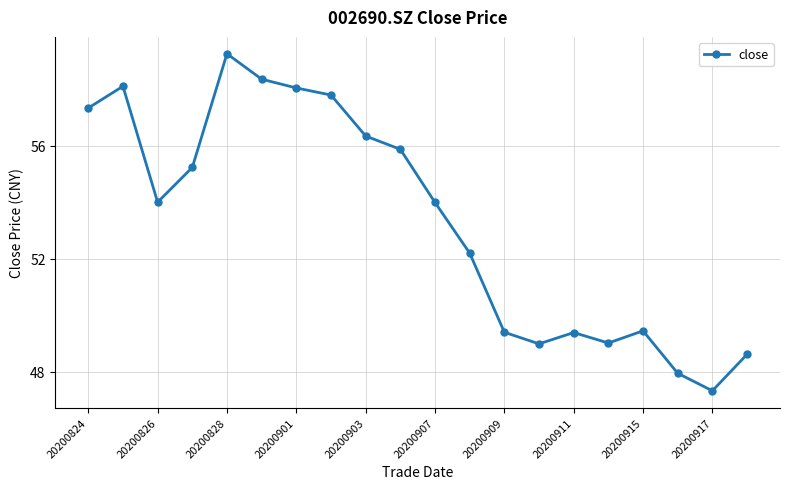

What is the smallest value displayed?

47.3